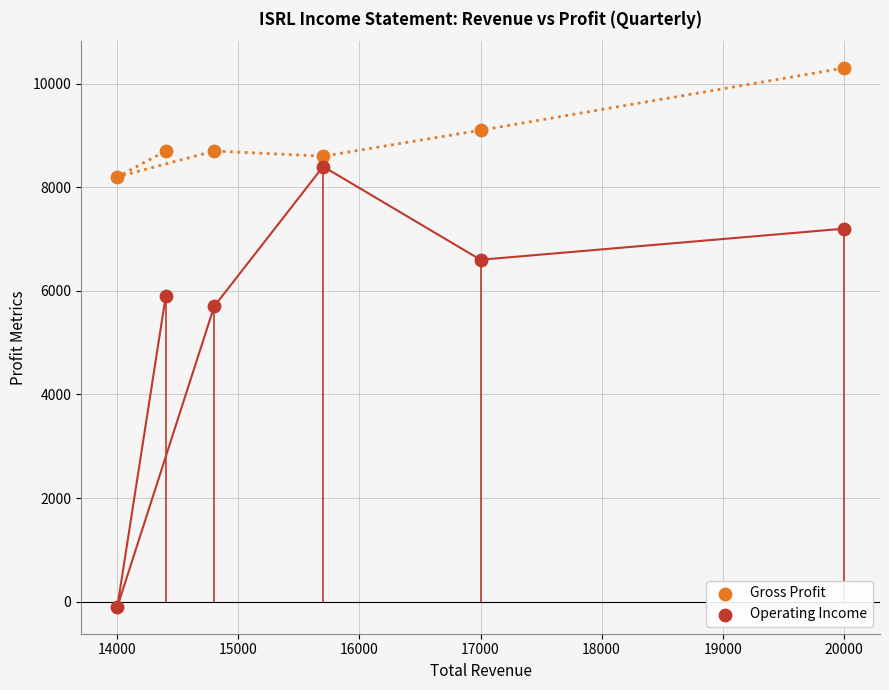

What are all the series names shown in the legend?

Gross Profit, Operating Income